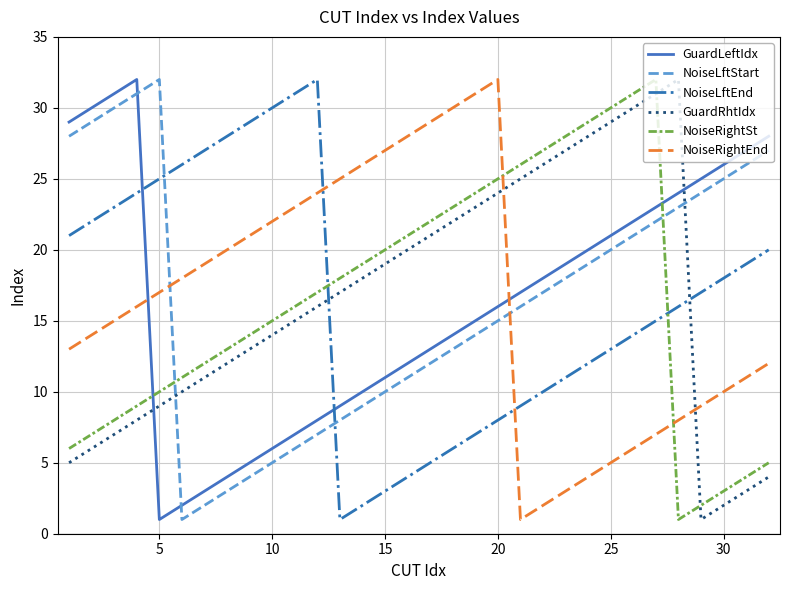

What are all the series names shown in the legend?

GuardLeftIdx, NoiseLftStart, NoiseLftEnd, GuardRhtIdx, NoiseRightSt, NoiseRightEnd